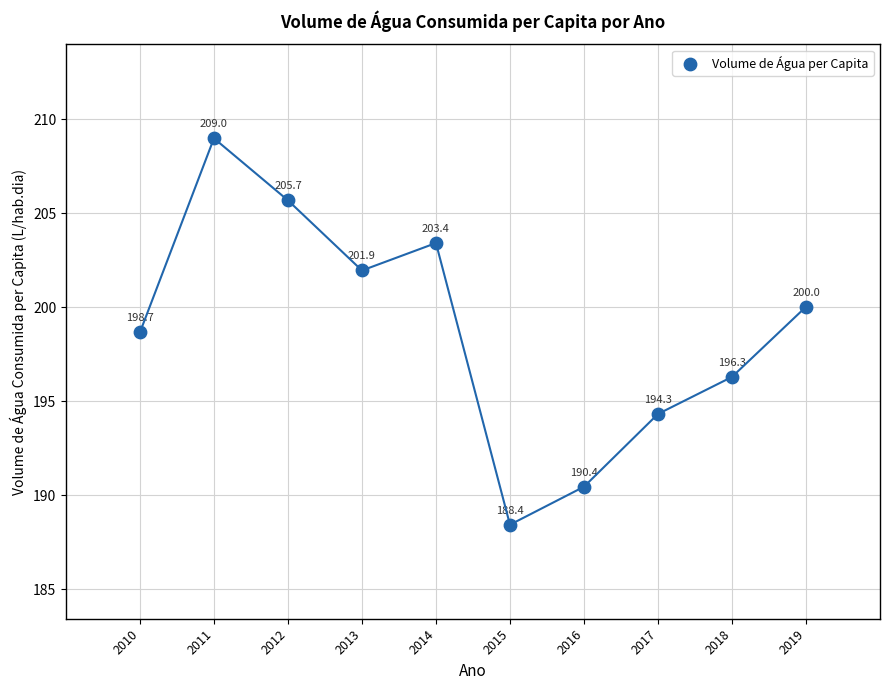

What is the average X value?

2014.5